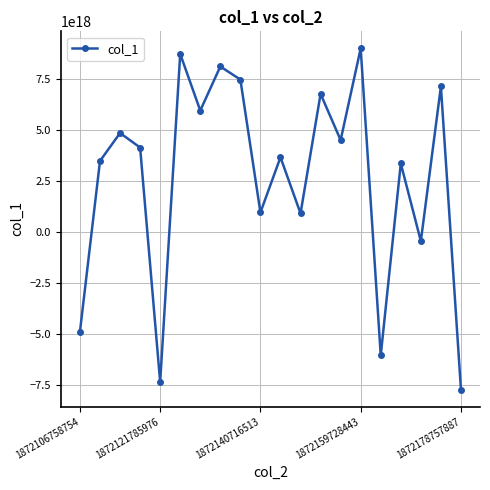

True or false: there are more than 2 points higher than both neighbors.

True